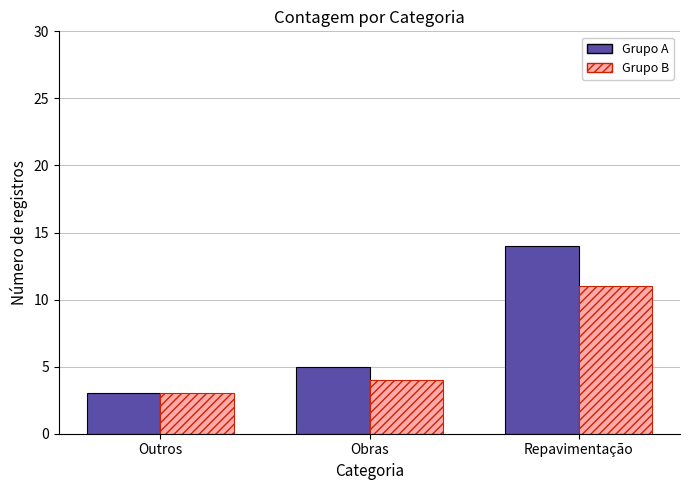

At which category is the sum across all series the highest?

Repavimentação